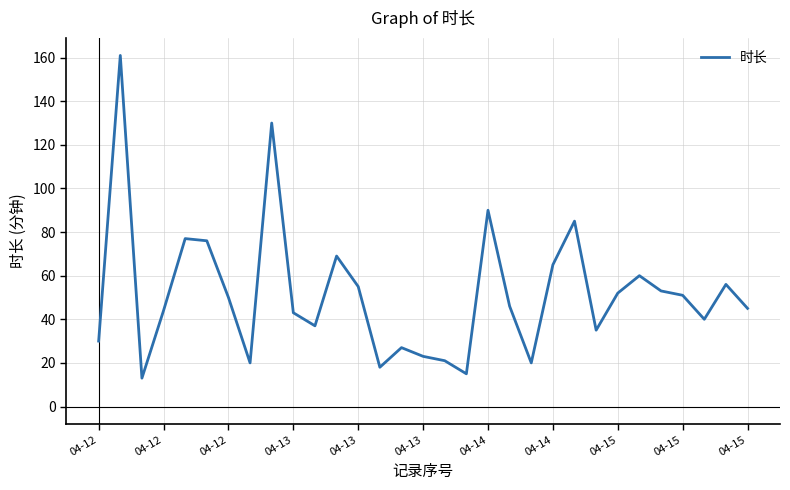

Count the number of data series in this chart.

1